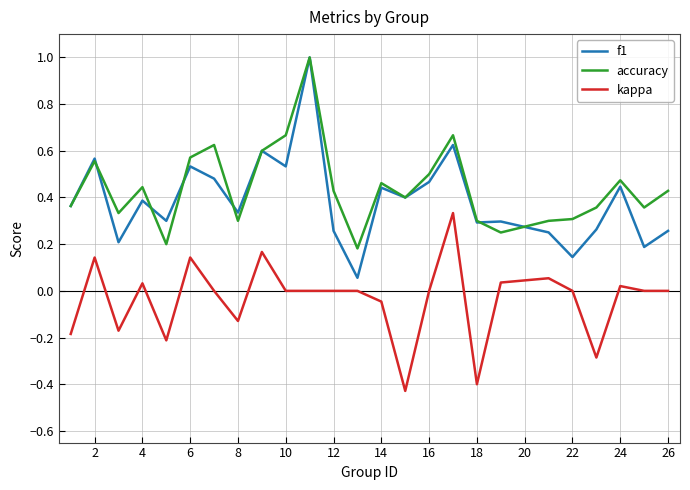

What is the greatest value displayed?

1.0